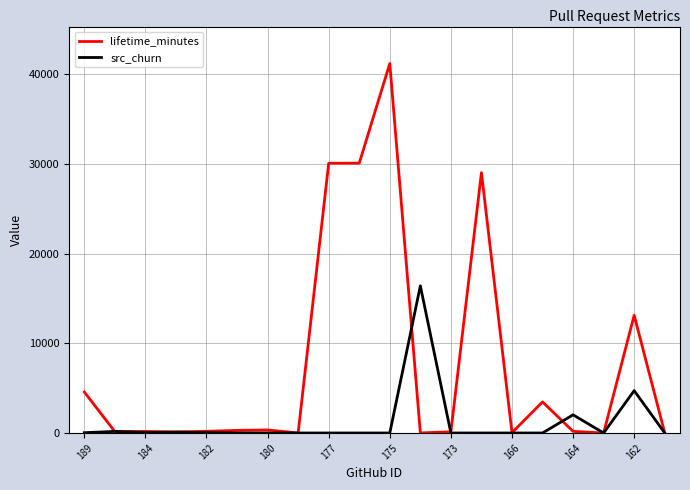

Which series has the largest total across all categories?

lifetime_minutes